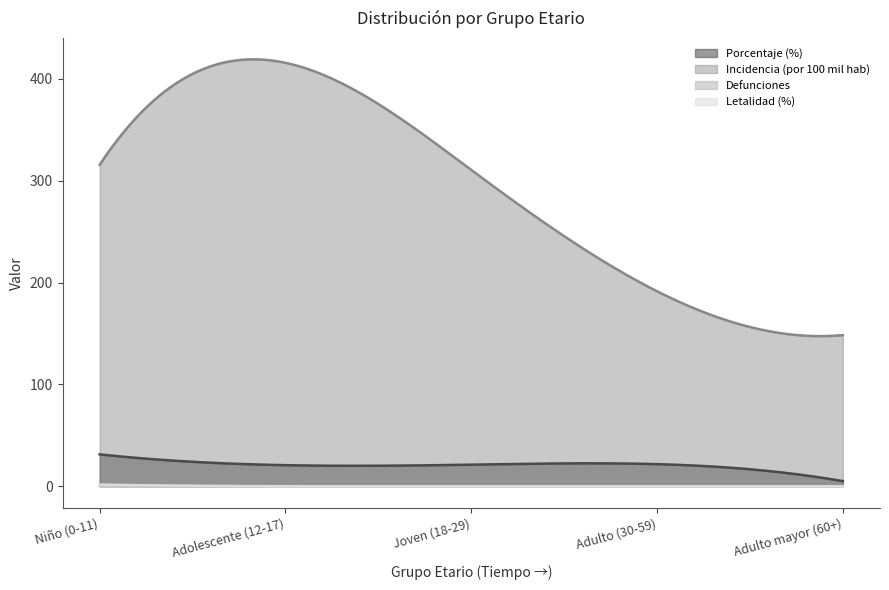

Reading left to right, what are all the values shown in this chart?

porcentaje: Niño (0-11)=31.3	Adolescente (12-17)=20.7	Joven (18-29)=21.2	Adulto (30-59)=21.7	Adulto mayor (60+)=5.0
incidencia_100mil_hab: Niño (0-11)=315.7	Adolescente (12-17)=415.7	Joven (18-29)=310.6	Adulto (30-59)=191.4	Adulto mayor (60+)=148.4
defunciones: Niño (0-11)=1.0	Adolescente (12-17)=0.0	Joven (18-29)=0.0	Adulto (30-59)=0.0	Adulto mayor (60+)=0.0
letalidad: Niño (0-11)=1.6	Adolescente (12-17)=0.0	Joven (18-29)=0.0	Adulto (30-59)=0.0	Adulto mayor (60+)=0.0